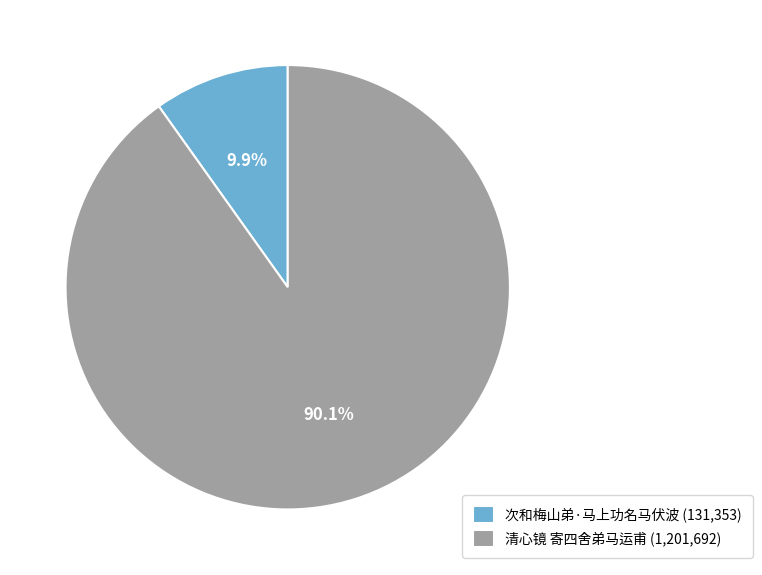

Does 次和梅山弟·马上功名马伏波 account for over 50% of the chart?

No